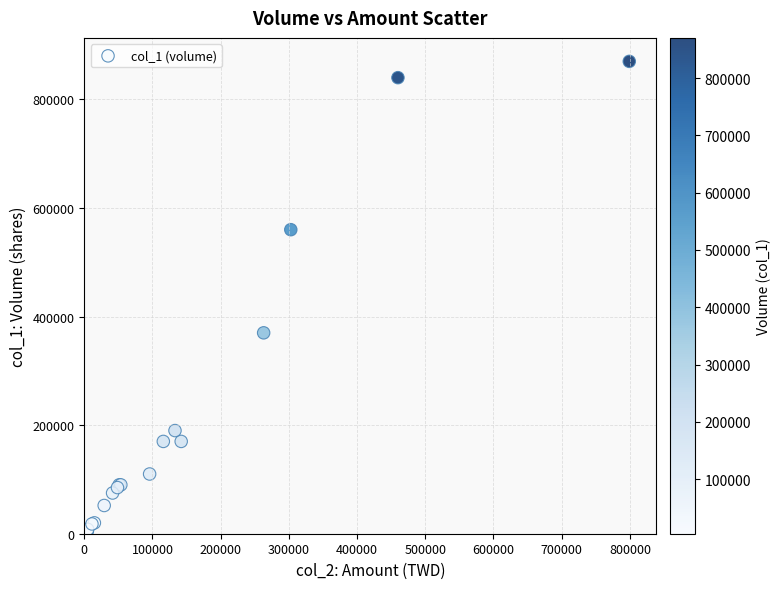

What Y value in the scatter plot is closest to 437500?

370000